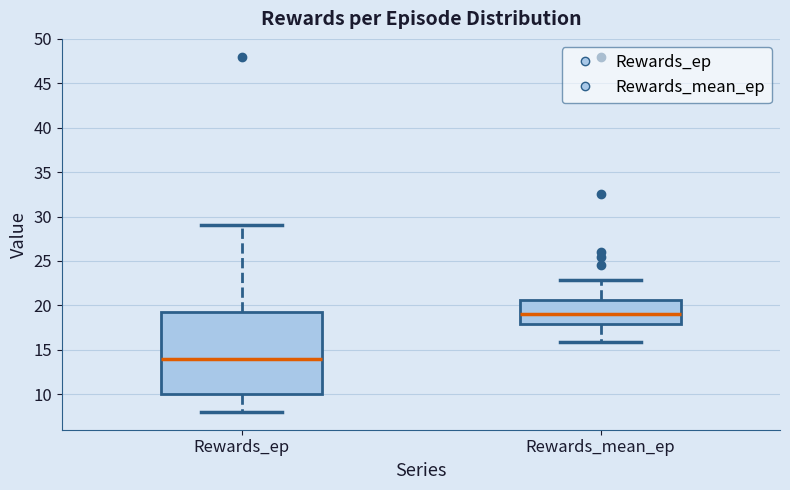

Which box's median line is the lowest?

Rewards_ep